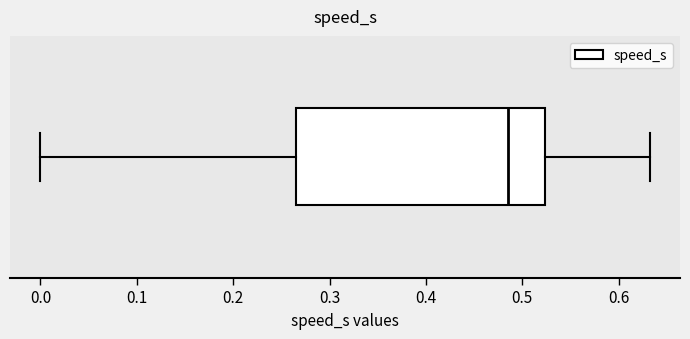

Transcribe this box plot: give where the median line is, the range the box spans, and where the two whiskers end, as read against the x-axis. The values are not printed on the chart, so give them approximately, as read against the axis.

median 0.49, box 0.27 to 0.52, whiskers 0.00 to 0.63